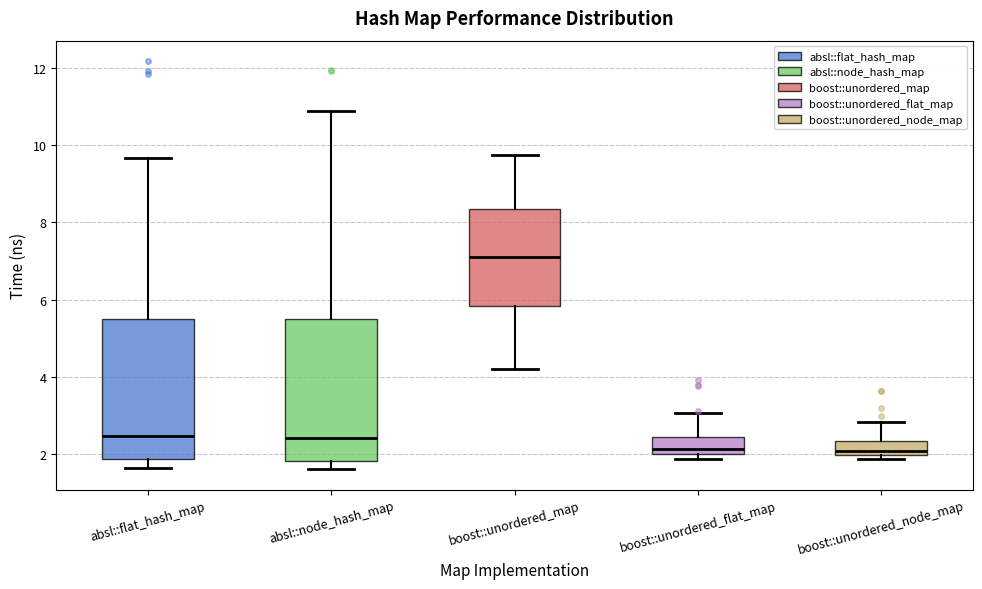

Reading left to right, read every box against the y-axis: the position of its median line, the range the box covers, and the ends of its whiskers. The values are not printed on the chart, so give them approximately, as read against the axis.

absl::flat_hash_map: median 2.4, box 1.8 to 5.4, whiskers 1.6 to 9.6
absl::node_hash_map: median 2.4, box 1.8 to 5.4, whiskers 1.6 to 10.8
boost::unordered_map: median 7.0, box 5.8 to 8.4, whiskers 4.2 to 9.8
boost::unordered_flat_map: median 2.2, box 2.0 to 2.4, whiskers 1.8 to 3.0
boost::unordered_node_map: median 2.0 (just above the box's lower edge), box 2.0 to 2.4, whiskers 1.8 to 2.8